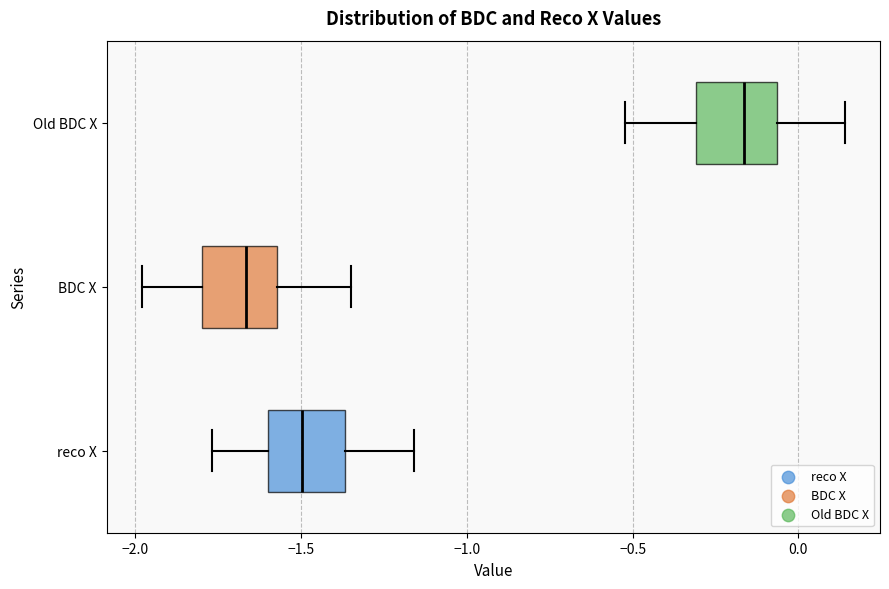

Reading bottom to top, transcribe this box plot: for each box, give where its median line is, the range the box spans, and where its two whiskers end, as read against the x-axis. The values are not printed on the chart, so give them approximately, as read against the axis.

reco X: median -1.50, box -1.60 to -1.35, whiskers -1.75 to -1.15
BDC X: median -1.65, box -1.80 to -1.55, whiskers -2.00 to -1.35
Old BDC X: median -0.15, box -0.30 to -0.05, whiskers -0.50 to 0.15